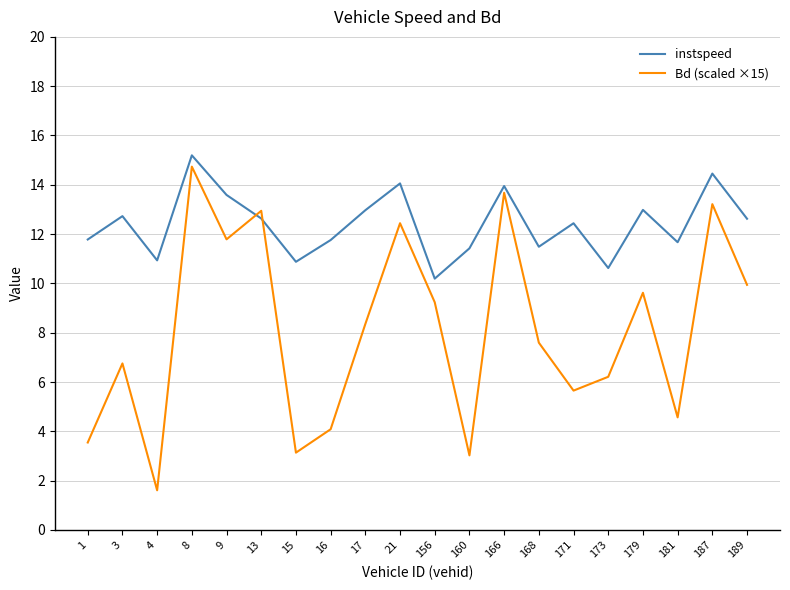

Where does the Bd (scaled ×15) series first go above 8?

8